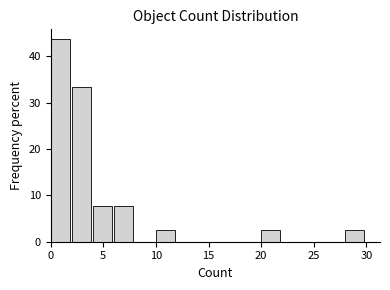

Reading left to right, list every bar in this chart as the range it spans on the x-axis followed by its height. The values are not printed on the chart, so give them approximately, as read against the axis.

0 to 2: 44
2 to 4: 33
4 to 6: 8
6 to 8: 8
8 to 10: 0
10 to 12: 3
12 to 14: 0
14 to 16: 0
16 to 18: 0
18 to 20: 0
20 to 22: 3
22 to 24: 0
24 to 26: 0
26 to 28: 0
28 to 30: 3